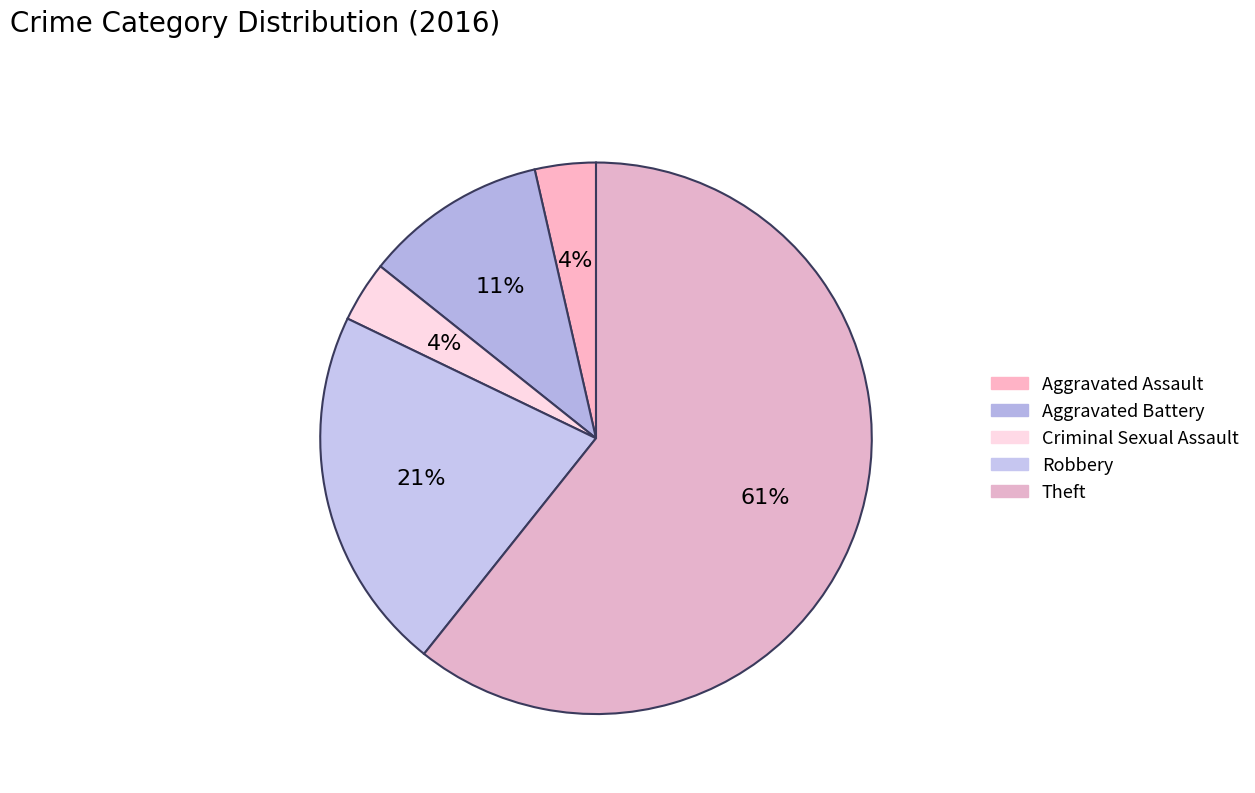

To the nearest percent, what is the average slice percentage?

20%